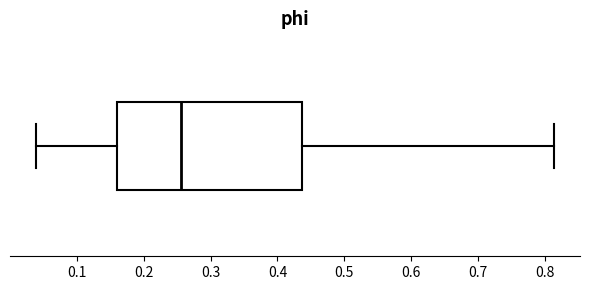

Where does the median line of the box sit on the x-axis? The values are not printed on the chart, so give them approximately, as read against the axis.

0.26